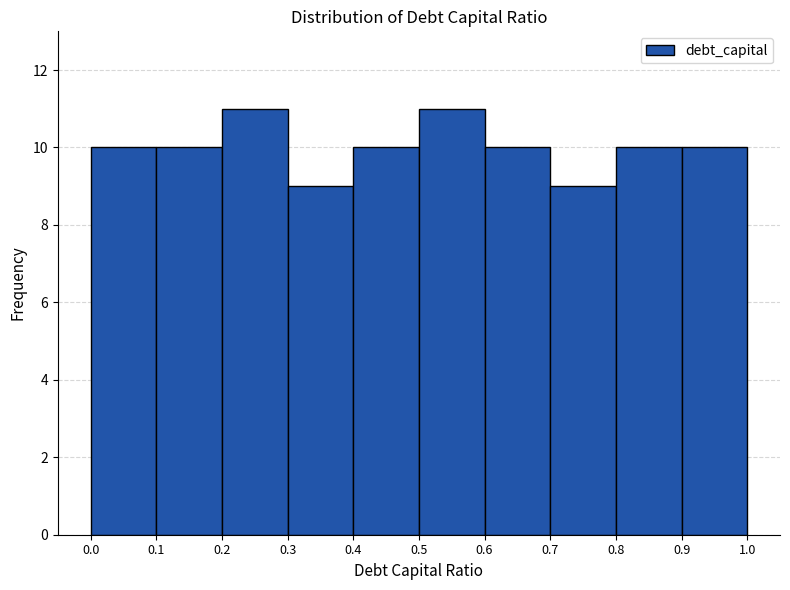

How tall is the bar that spans 0.3 to 0.4 on the x-axis? The values are not printed on the chart, so give them approximately, as read against the axis.

9